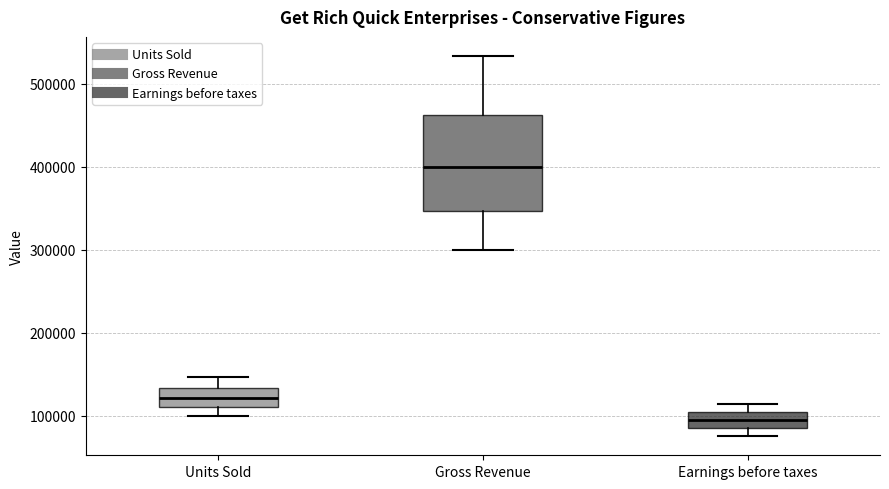

Where is the upper edge of the box for Units Sold on the y-axis? The values are not printed on the chart, so give them approximately, as read against the axis.

130000